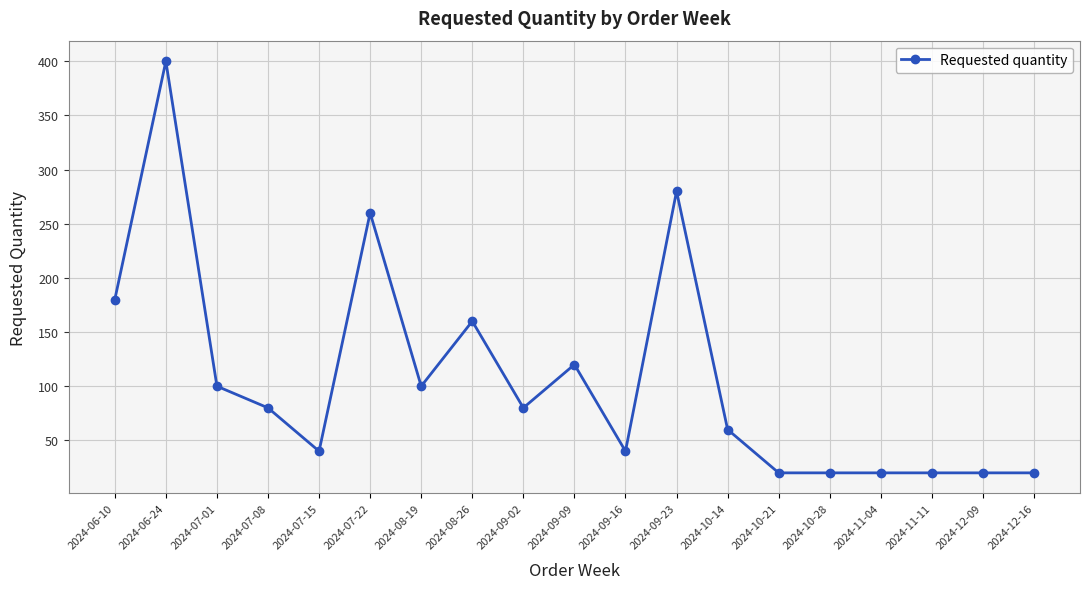

Which label corresponds to the largest value in the chart?

2024-06-24